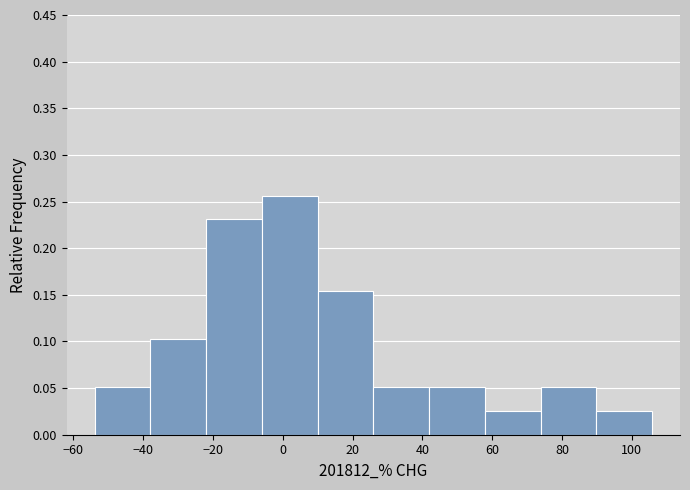

What is the height of the bar covering 74 to 90 on the x-axis? Neither the bar edges nor the heights are printed on the chart, so give them approximately, as read against the axes.

0.050